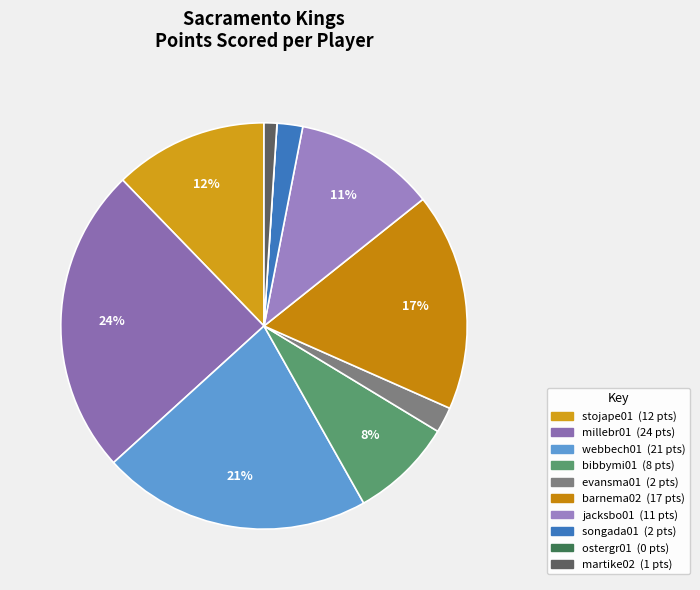

To the nearest percent, what percentage of the pie is stojape01?

12%